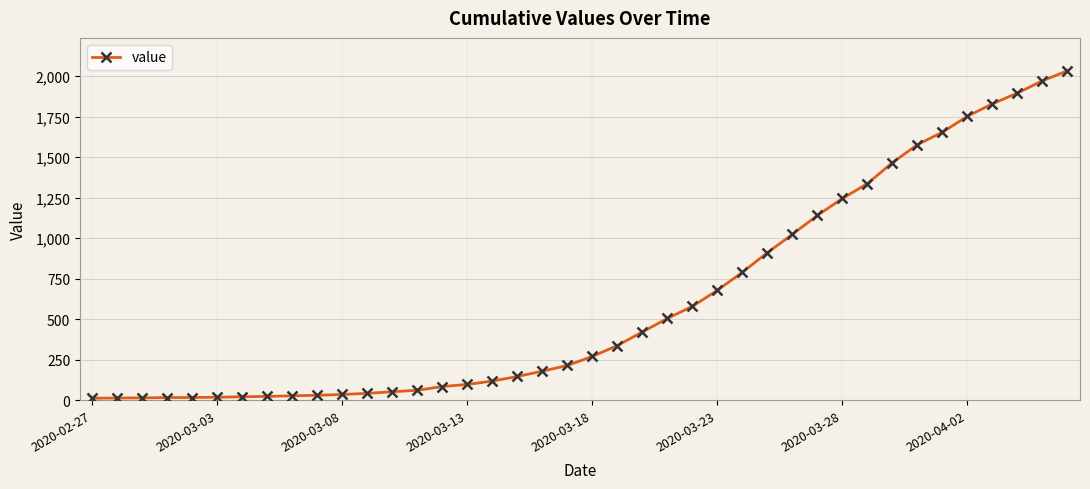

What is the difference between the maximum and minimum values?

2019